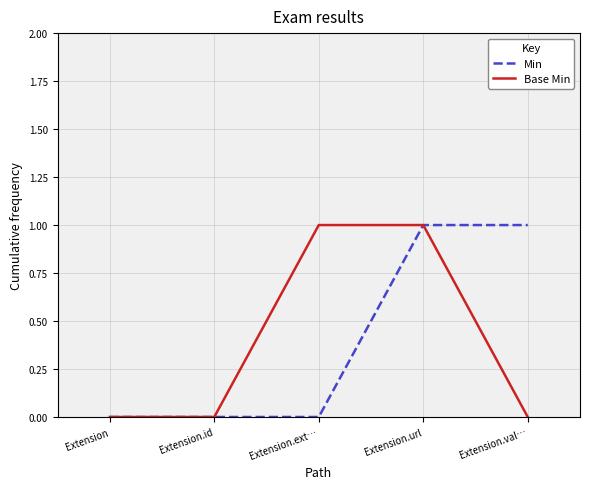

Reading left to right, extract all data points from this chart.

Min: Extension=0	Extension.id=0	Extension.ext…=0	Extension.url=1	Extension.val…=1
Base Min: Extension=0	Extension.id=0	Extension.ext…=1	Extension.url=1	Extension.val…=0